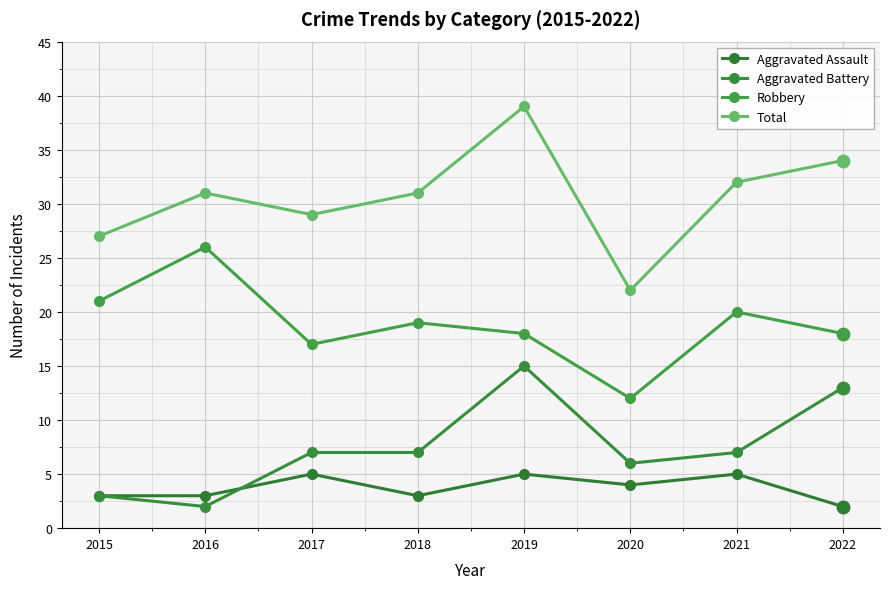

True or false: Robbery has a value of 10 at 2022.

False